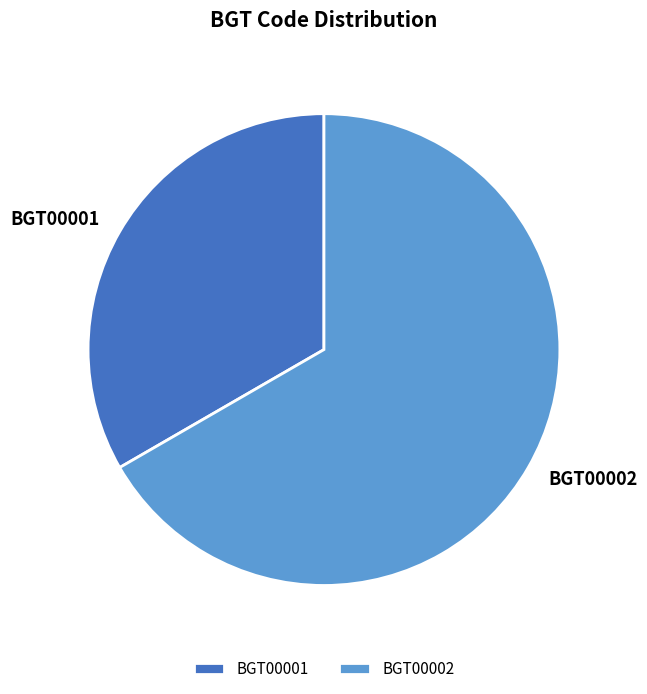

Rank the categories by value from highest to lowest.

BGT00002, BGT00001